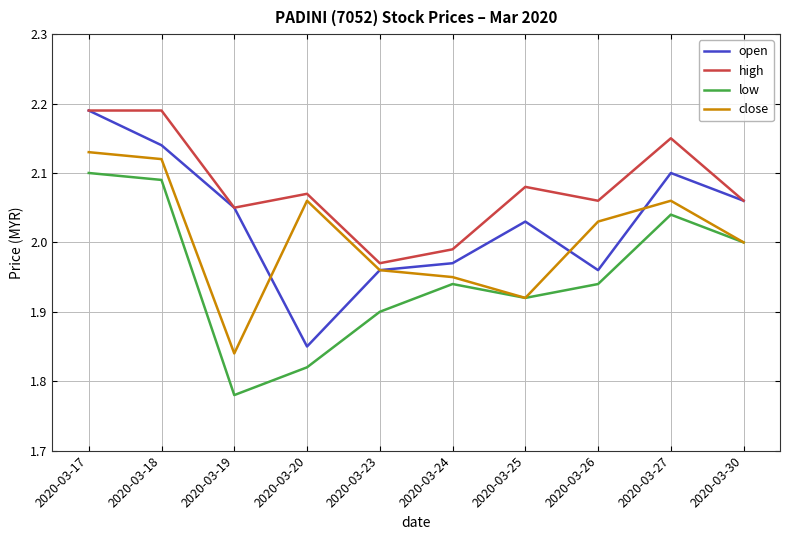

At how many categories does at least one series exceed 2?

8